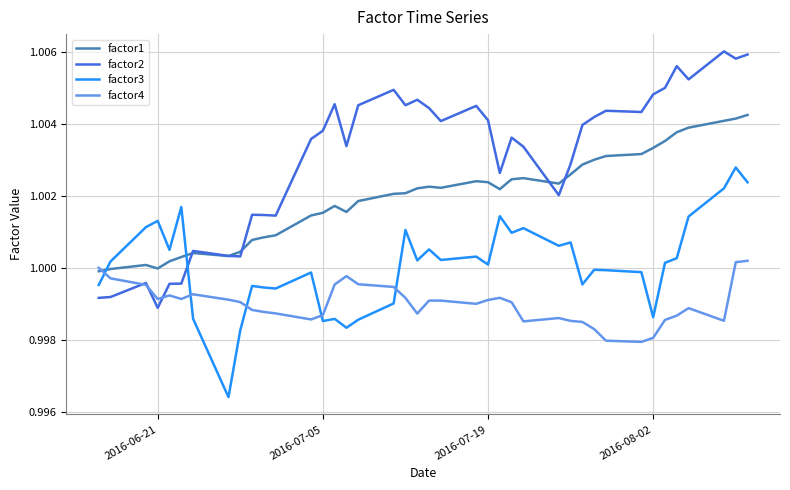

Count the number of categories in the chart.

40